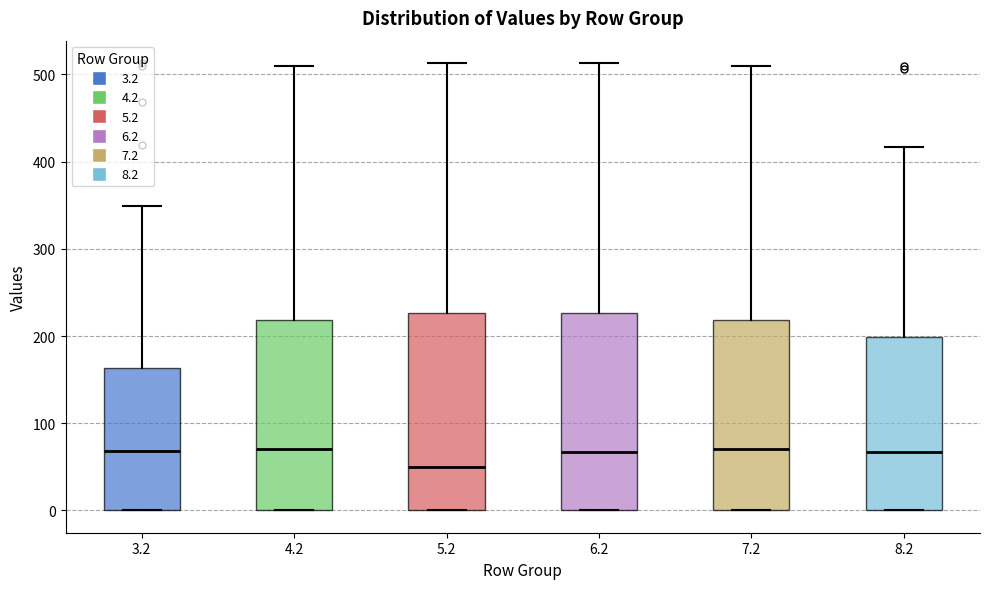

Where is the lower edge of the box at x = 3.2 on the y-axis? The values are not printed on the chart, so give them approximately, as read against the axis.

0